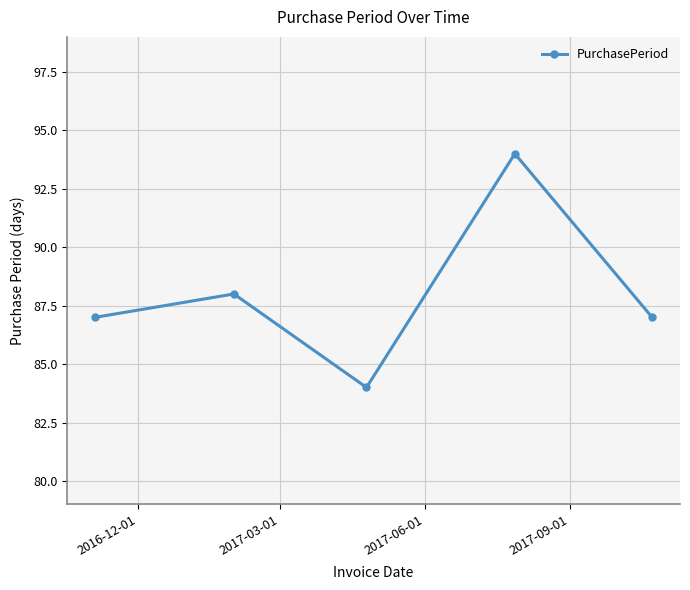

How many data points does each series have?

5